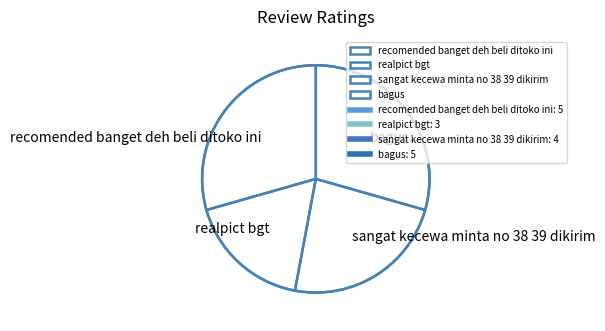

How many slices are in this pie chart?

4